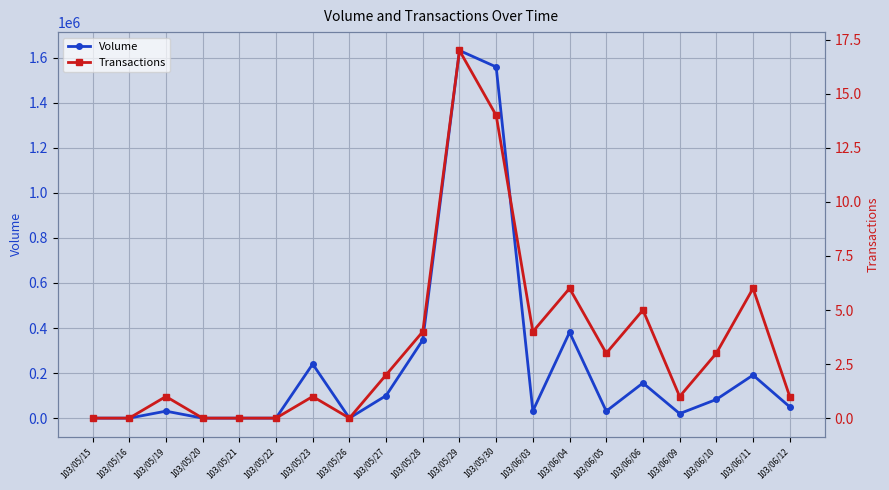

What is the difference between the maximum and second lowest values in the Transactions series?

17